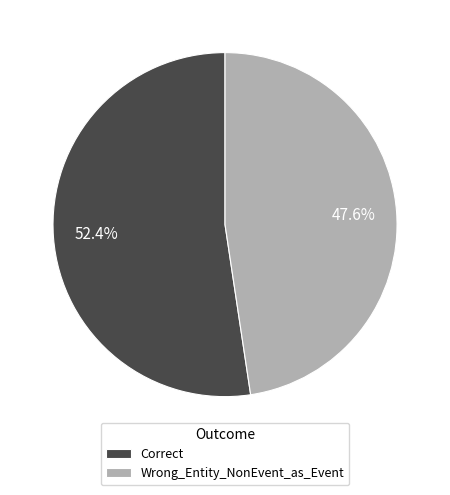

Combined, what portion of the pie is Correct and Wrong_Entity_NonEvent_as_Event?

100.0%